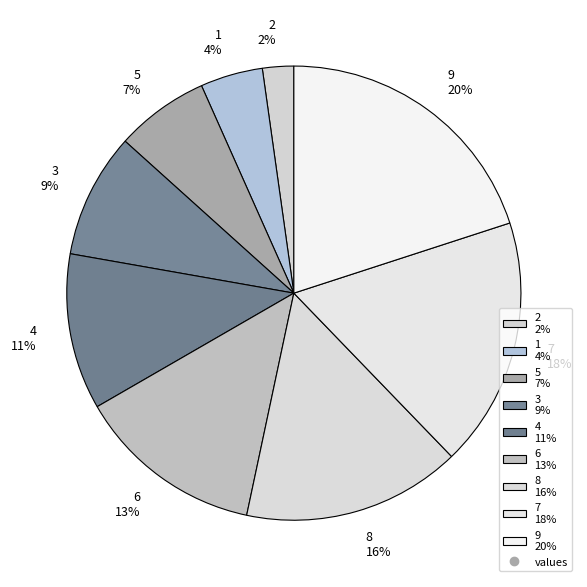

Count the number of slices in the pie.

9